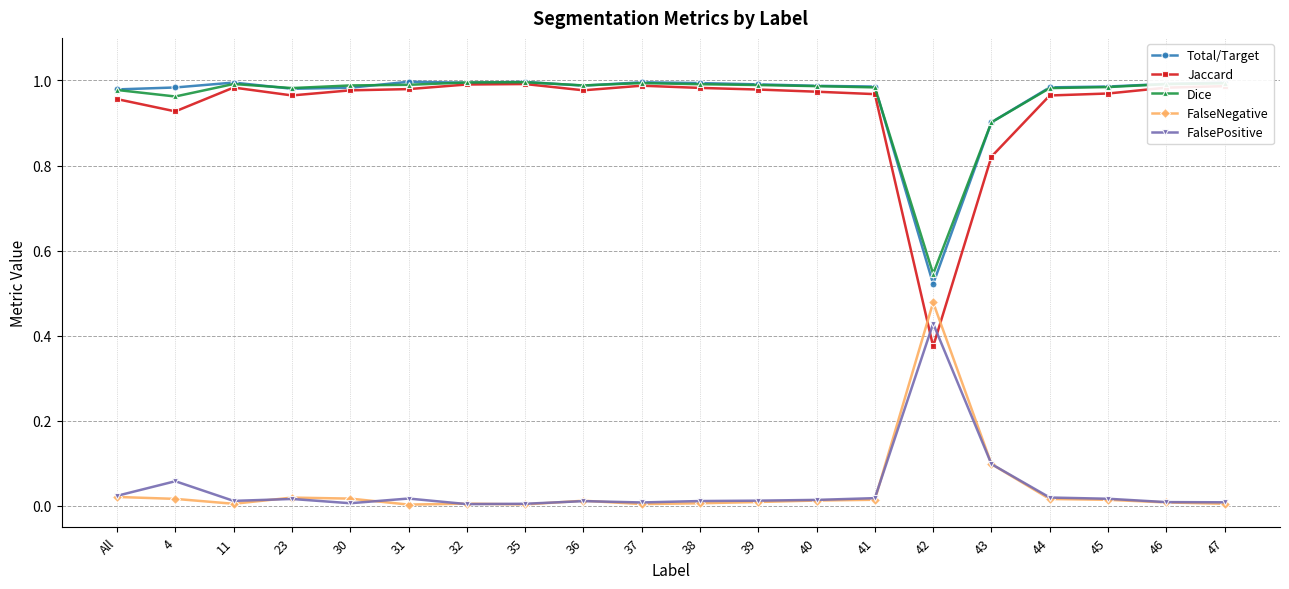

True or false: FalseNegative has a value of 0.0 at 30.

True